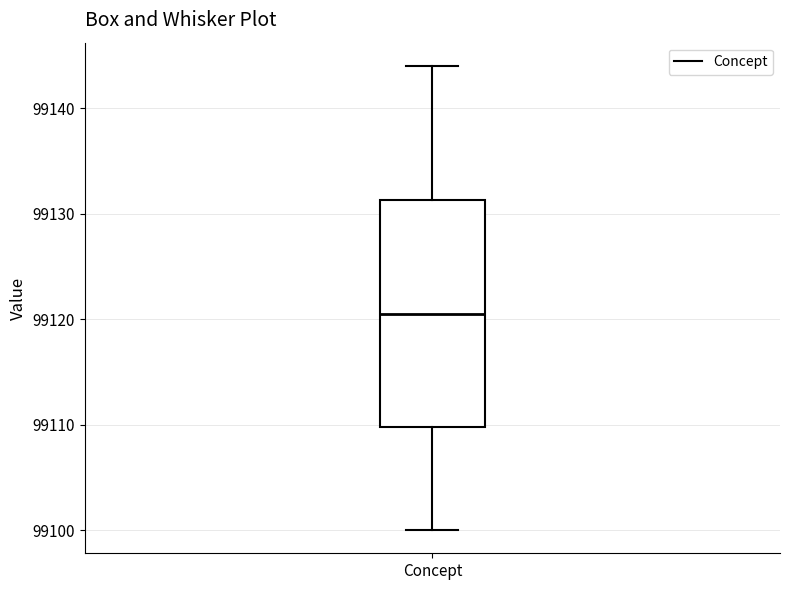

Where is the upper edge of the box for Concept on the y-axis? The values are not printed on the chart, so give them approximately, as read against the axis.

99131